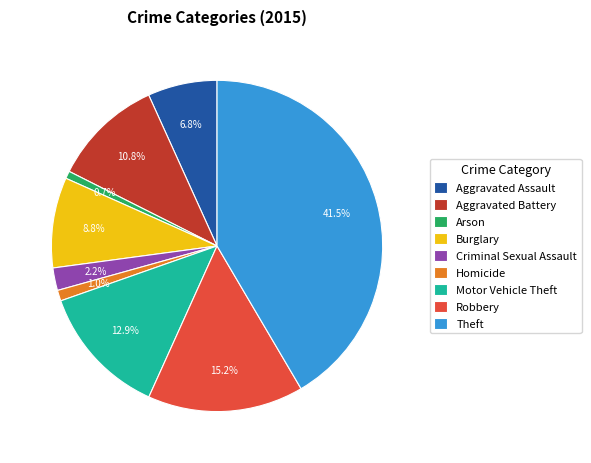

What is the largest slice in the pie chart?

Theft